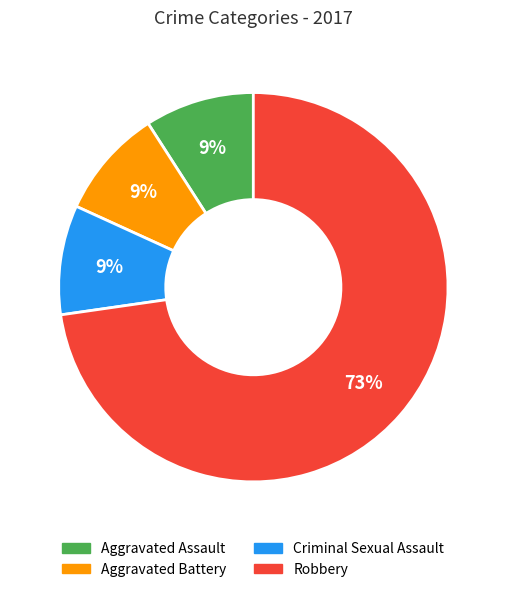

Is there any slice that represents more than half of the pie?

Yes